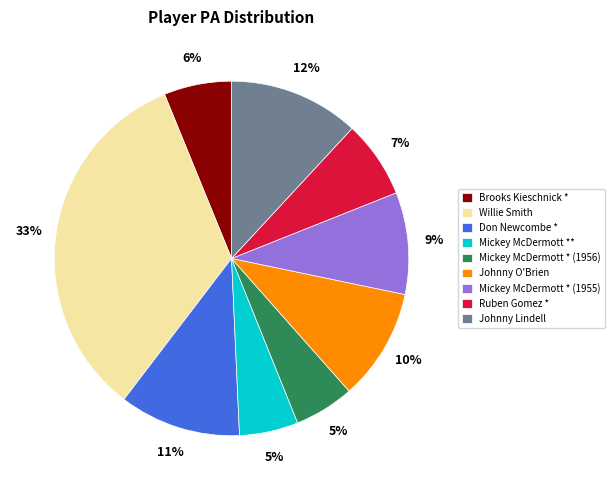

The Mickey McDermott ** slice represents 15% of the pie. True or false?

False